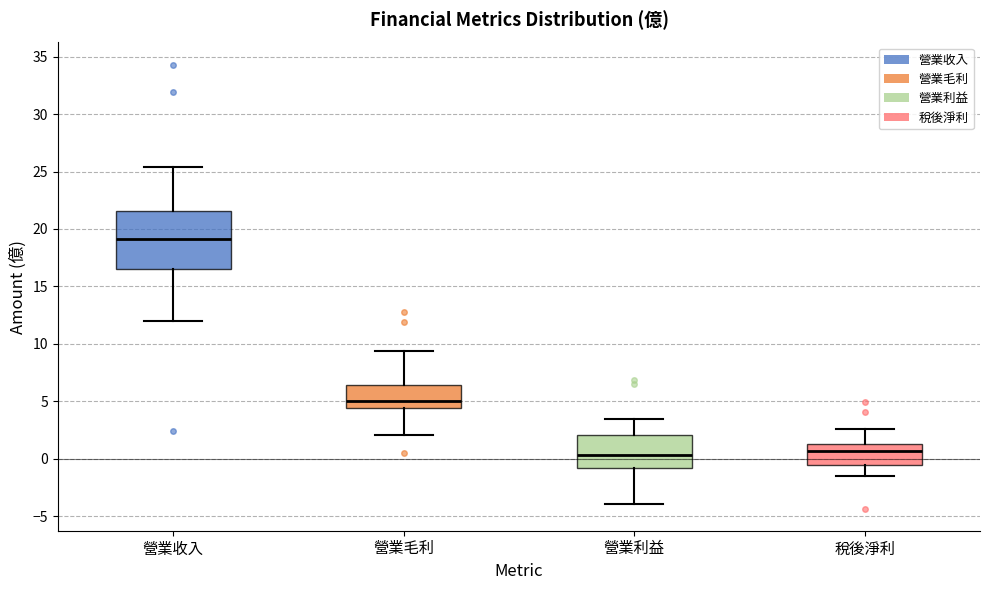

Comparing the boxes themselves (not the whiskers), which one is the tallest?

營業收入